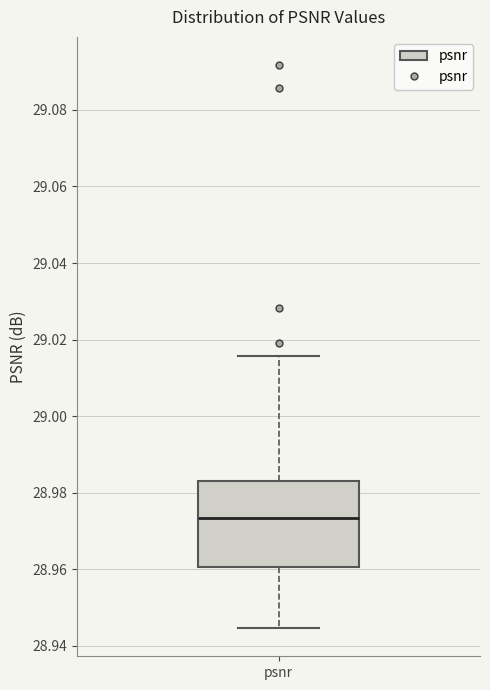

Where is the lower edge of the box for psnr on the y-axis? The values are not printed on the chart, so give them approximately, as read against the axis.

28.960